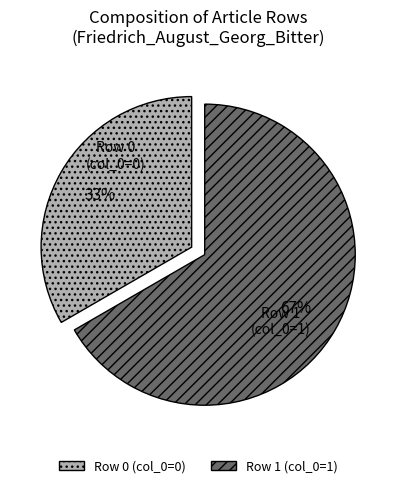

Is there any slice that represents more than half of the pie?

Yes